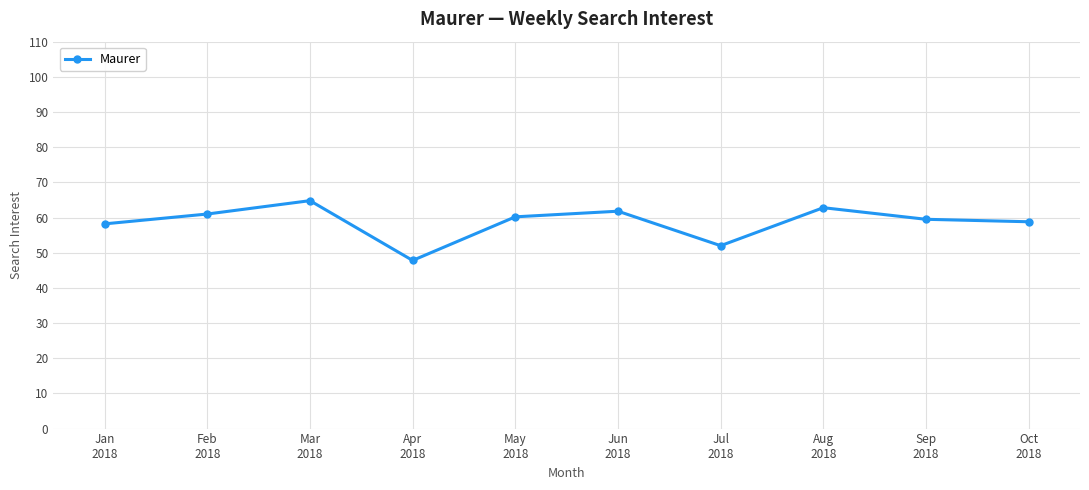

True or false: the data shows 60.2 at May
2018.

True